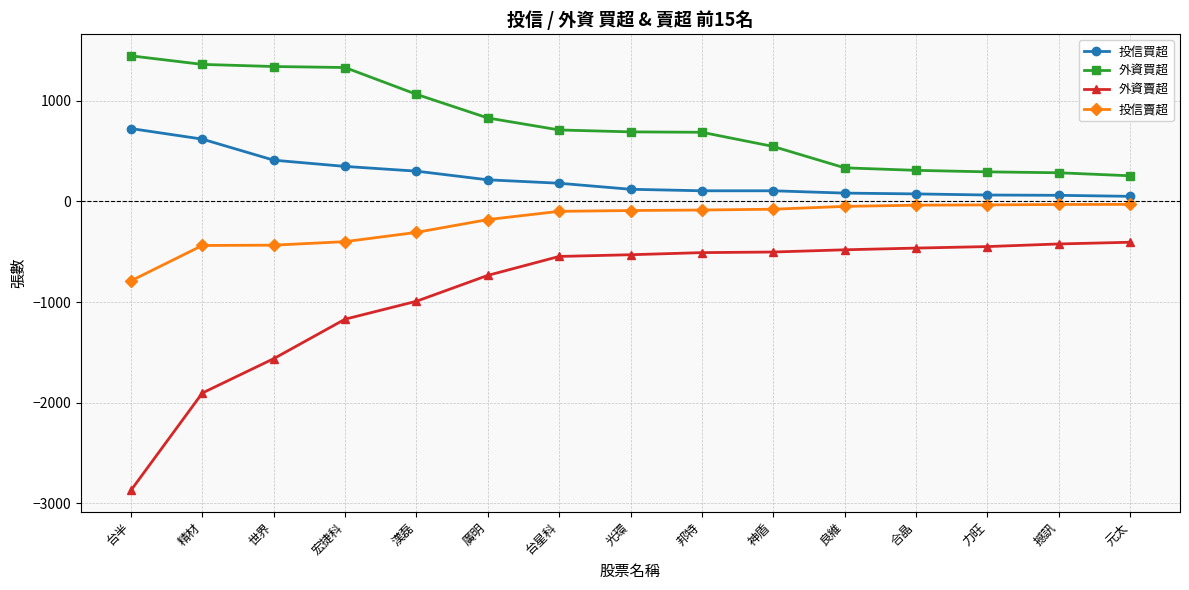

What position from the left is 元太?

15